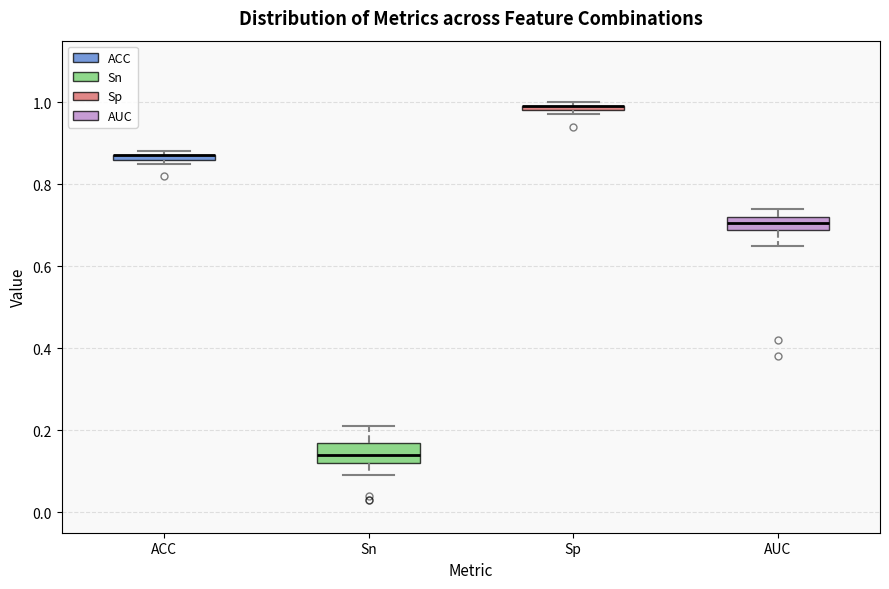

Where does the upper whisker of the box for Sn end on the y-axis? The values are not printed on the chart, so give them approximately, as read against the axis.

0.22